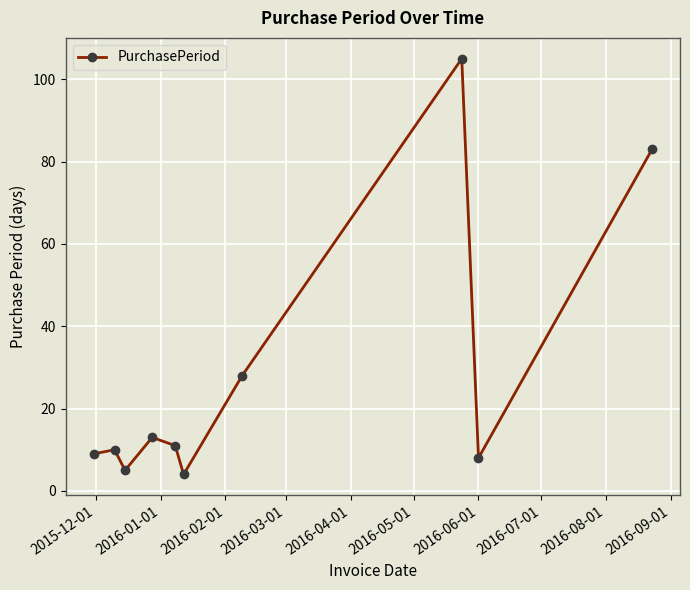

What is the difference between the maximum and second lowest values?

100